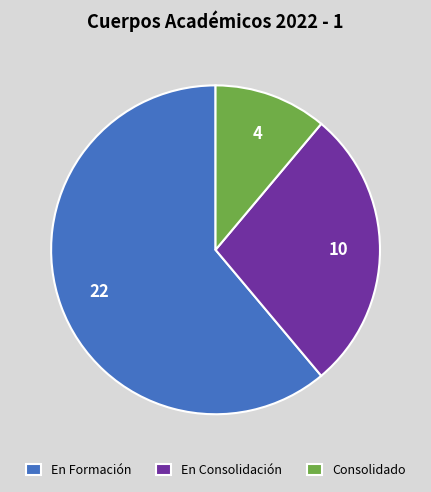

Which has a higher value, Consolidado or En Formación?

En Formación